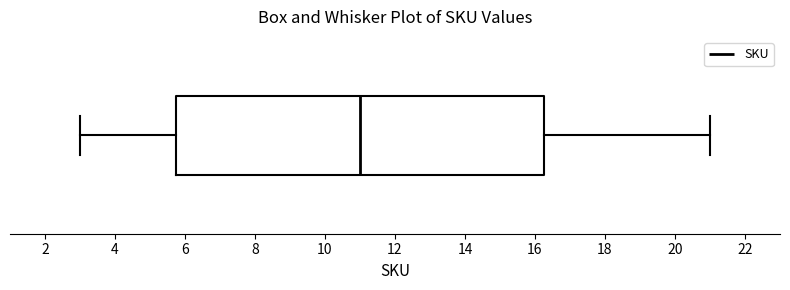

Read this box plot against the x-axis: the position of the median line, the range covered by the box, and the ends of both whiskers. The values are not printed on the chart, so give them approximately, as read against the axis.

median 11.0, box 5.8 to 16.2, whiskers 3.0 to 21.0